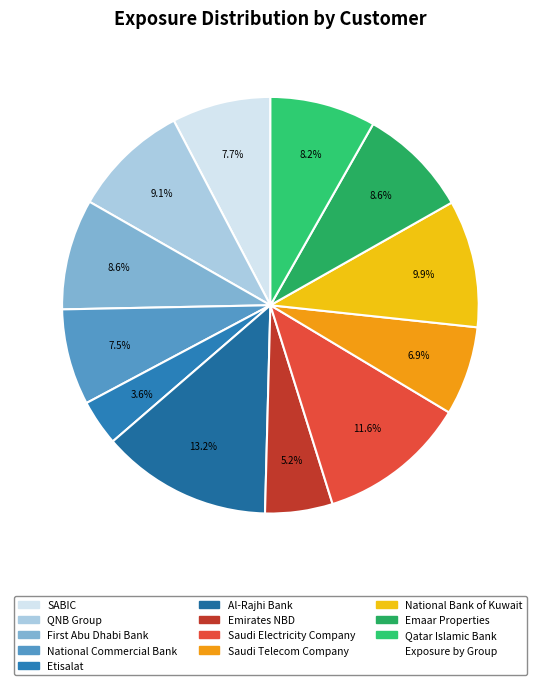

Rank the categories by value from lowest to highest.

Etisalat, Emirates NBD, Saudi Telecom Company, National Commercial Bank, SABIC, Qatar Islamic Bank, First Abu Dhabi Bank, Emaar Properties, QNB Group, National Bank of Kuwait, Saudi Electricity Company, Al-Rajhi Bank